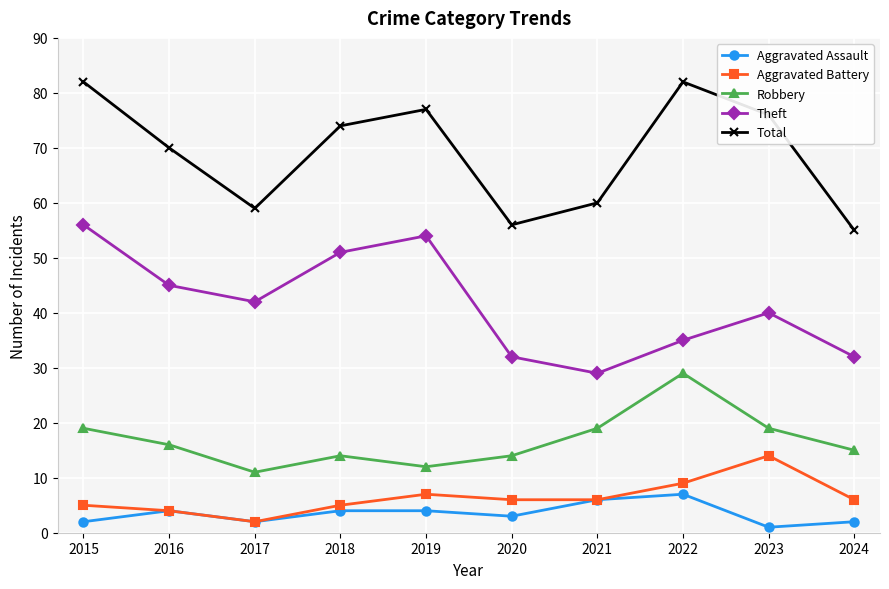

In Aggravated Battery, how many points are higher than both neighbors (excluding endpoints)?

2